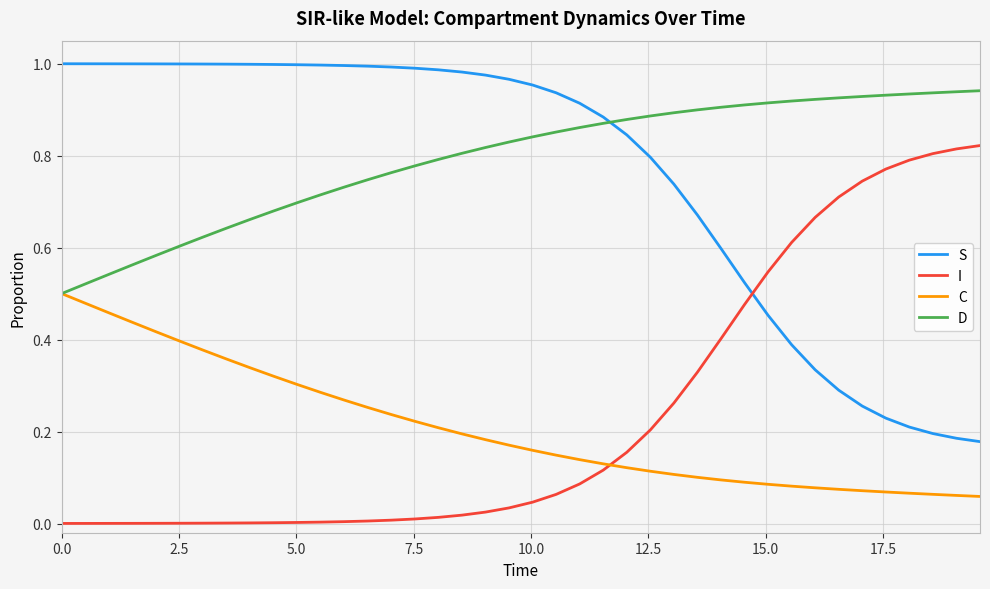

Which series ends up on top after the final intersection of C and I?

I